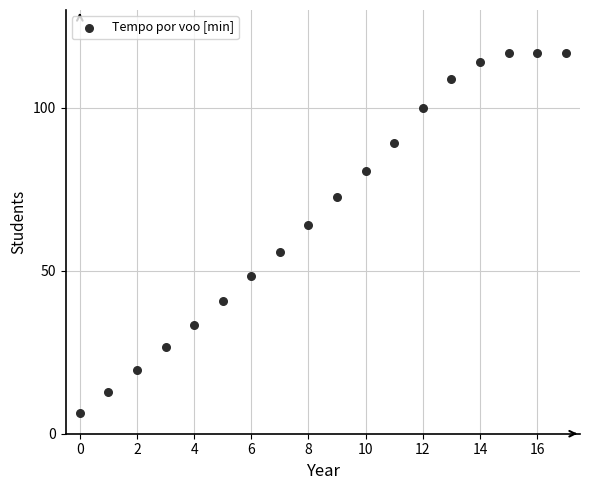

What Y value in the scatter plot is closest to 61?

64.2